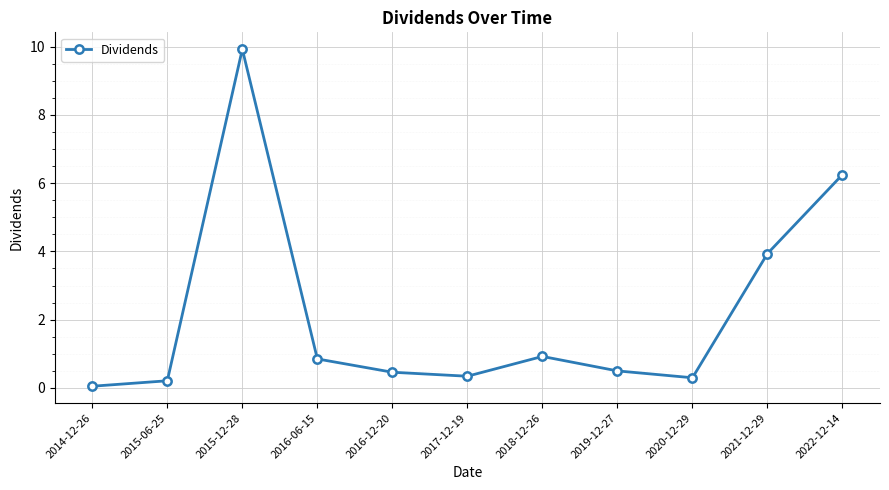

What is the sum of all values?

23.7